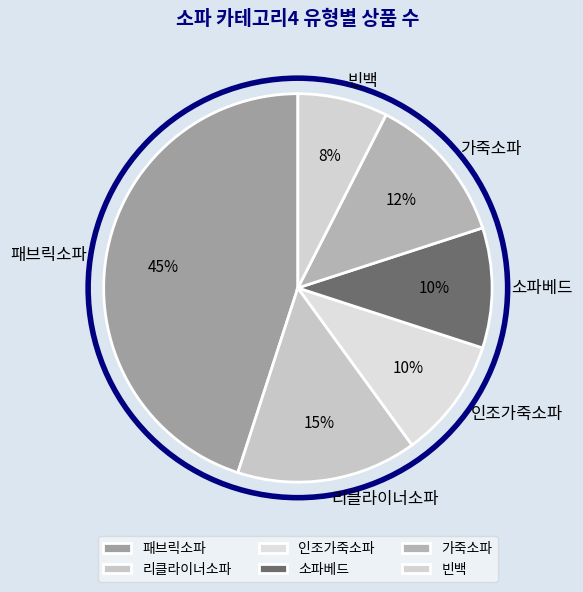

Is it true that 가죽소파 is 25% of the pie?

False